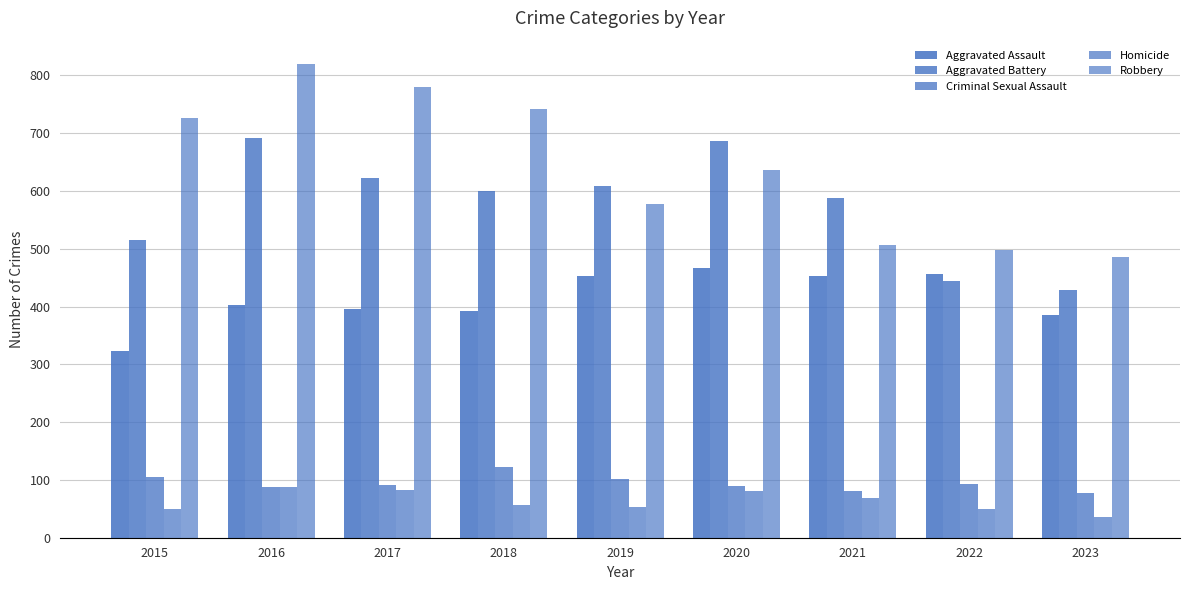

Which series has the largest range (max minus min)?

Robbery